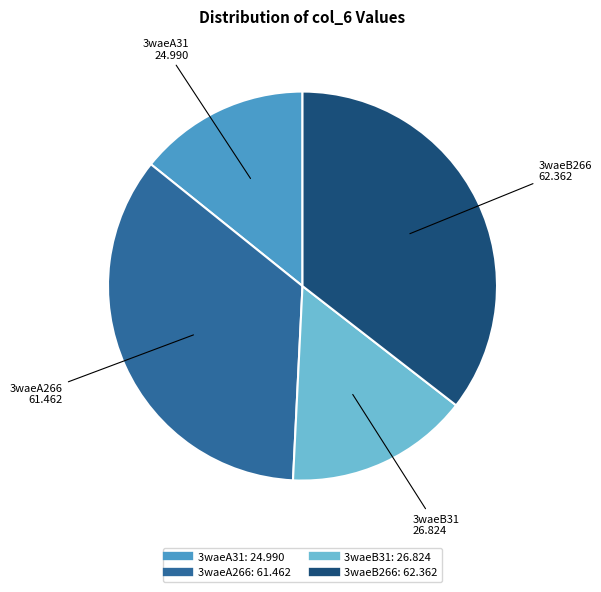

Is the sum of 3waeA266 and 3waeA31 greater than half?

No